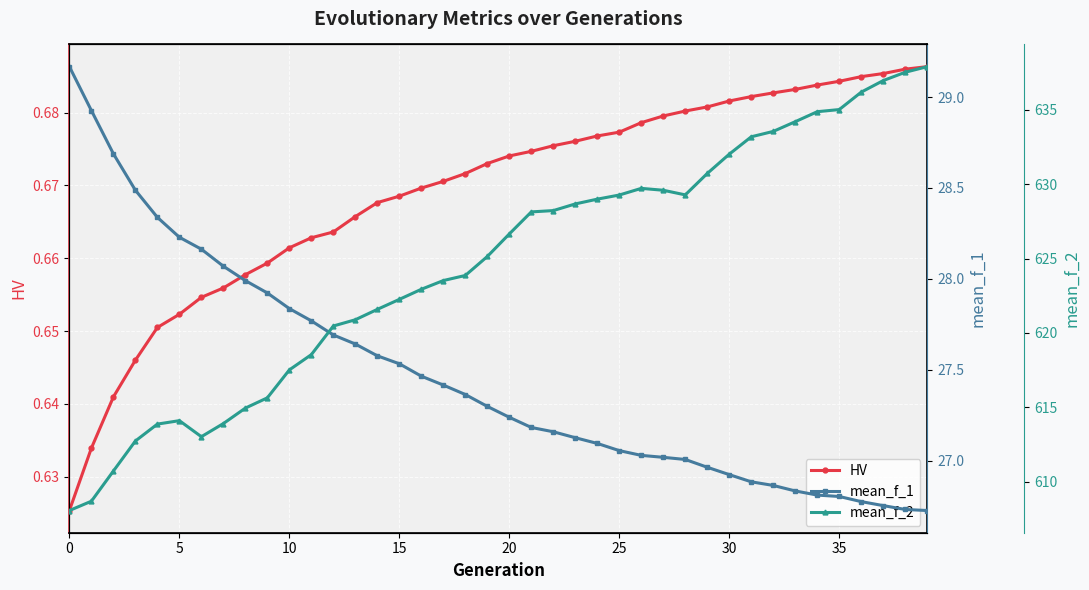

Which has a higher value, 31 or 33?

33